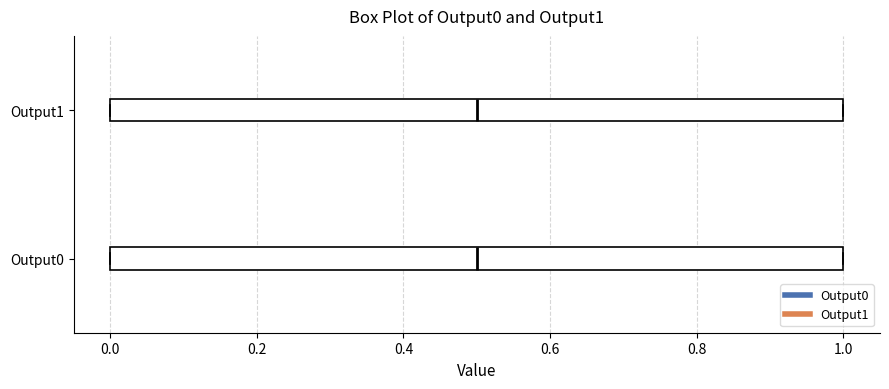

Reading bottom to top, transcribe this box plot: for each box, give where its median line is, the range the box spans, and where its two whiskers end, as read against the x-axis. The values are not printed on the chart, so give them approximately, as read against the axis.

Output0: median 0.5, box 0.0 to 1.0, whiskers 0.0 to 1.0
Output1: median 0.5, box 0.0 to 1.0, whiskers 0.0 to 1.0